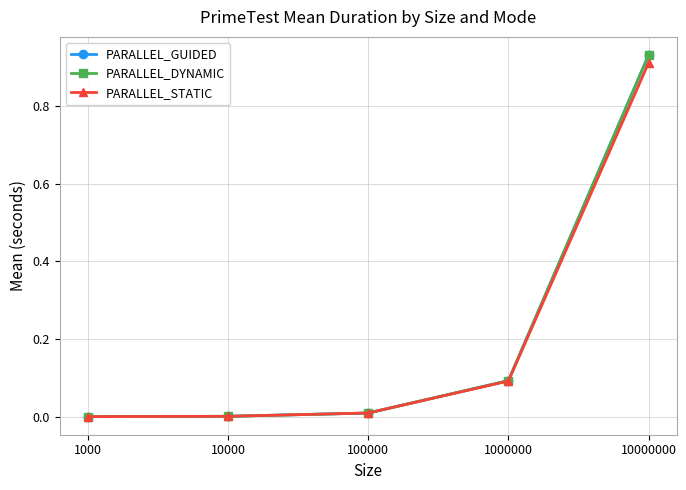

At which label does PARALLEL_STATIC reach its peak?

10000000